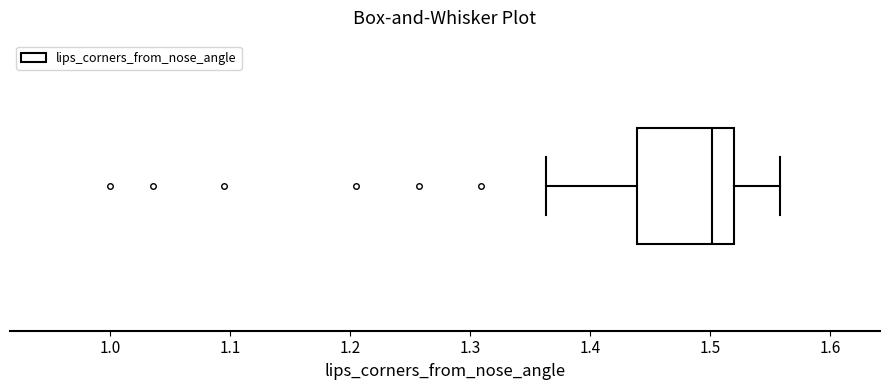

Read this box plot against the x-axis: the position of the median line, the range covered by the box, and the ends of both whiskers. The values are not printed on the chart, so give them approximately, as read against the axis.

median 1.50, box 1.44 to 1.52, whiskers 1.36 to 1.56